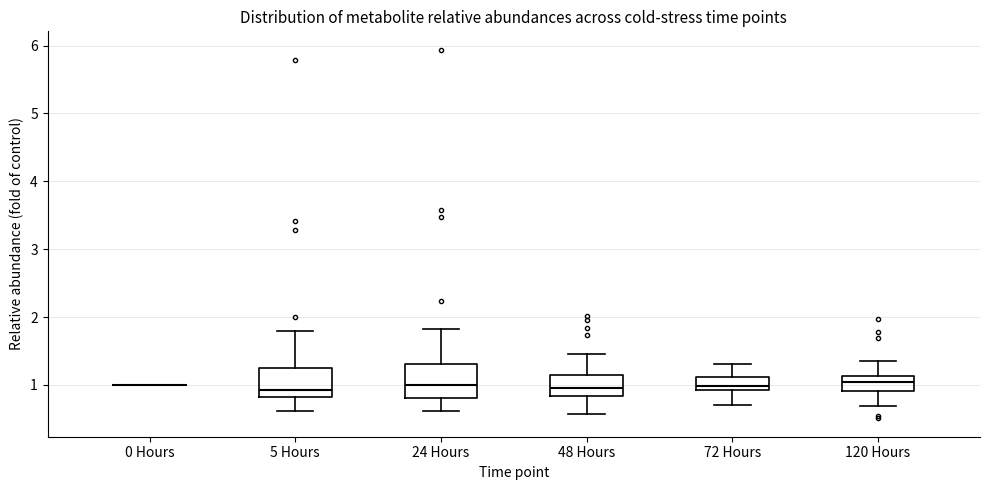

Reading left to right, read every box against the y-axis: the position of its median line, the range the box covers, and the ends of its whiskers. The values are not printed on the chart, so give them approximately, as read against the axis.

0 Hours: box collapsed to a line at 1.0, whiskers 1.0 to 1.0
5 Hours: median 0.9, box 0.8 to 1.3, whiskers 0.6 to 1.8
24 Hours: median 1.0, box 0.8 to 1.3, whiskers 0.6 to 1.8
48 Hours: median 1.0, box 0.8 to 1.1, whiskers 0.6 to 1.5
72 Hours: median 1.0, box 0.9 to 1.1, whiskers 0.7 to 1.3
120 Hours: median 1.0, box 0.9 to 1.1, whiskers 0.7 to 1.4